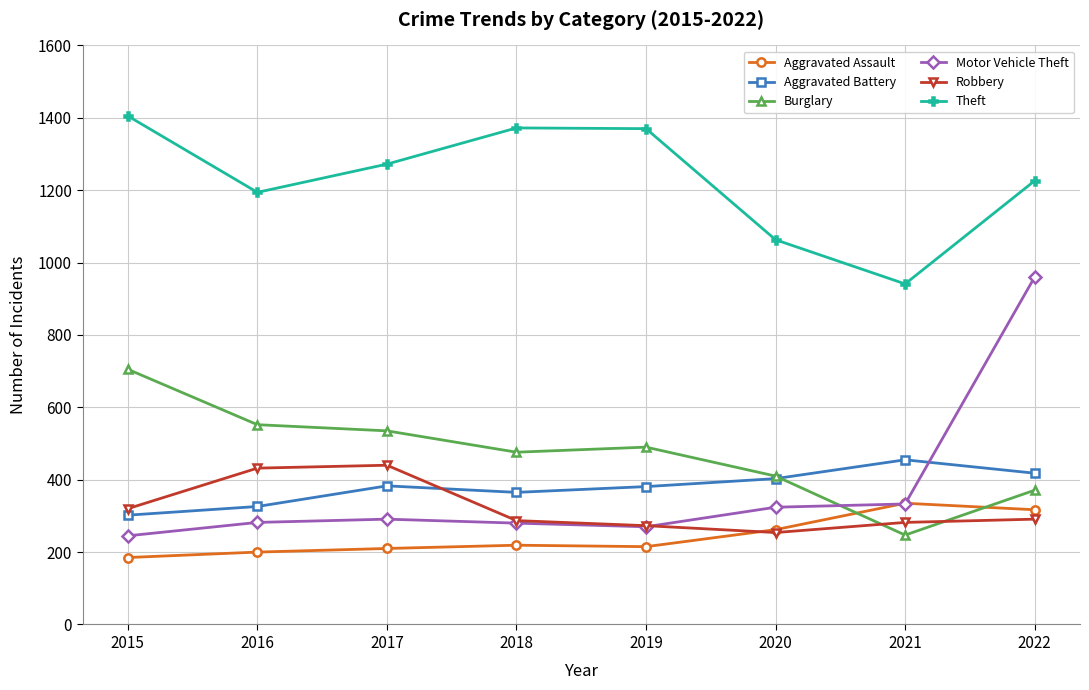

What is the value of the Aggravated Assault point at the 6th from the left?

262